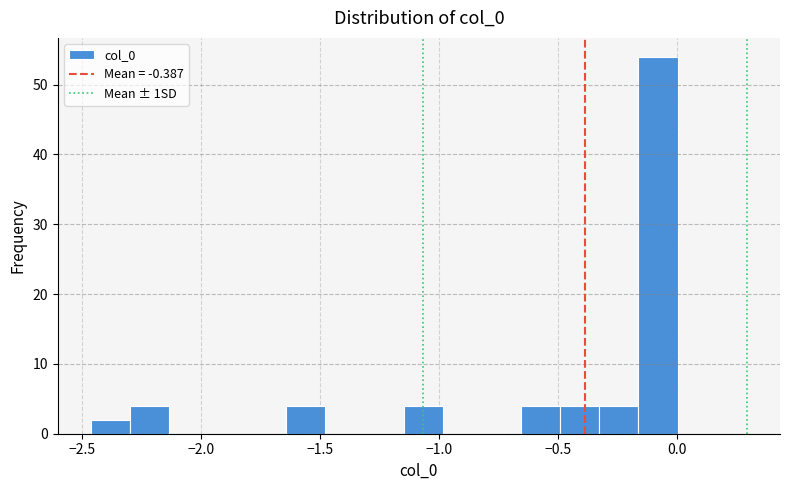

Around what value on the x-axis is the tallest bar? Give the approximate position of its centre, as read against the axis.

-0.10